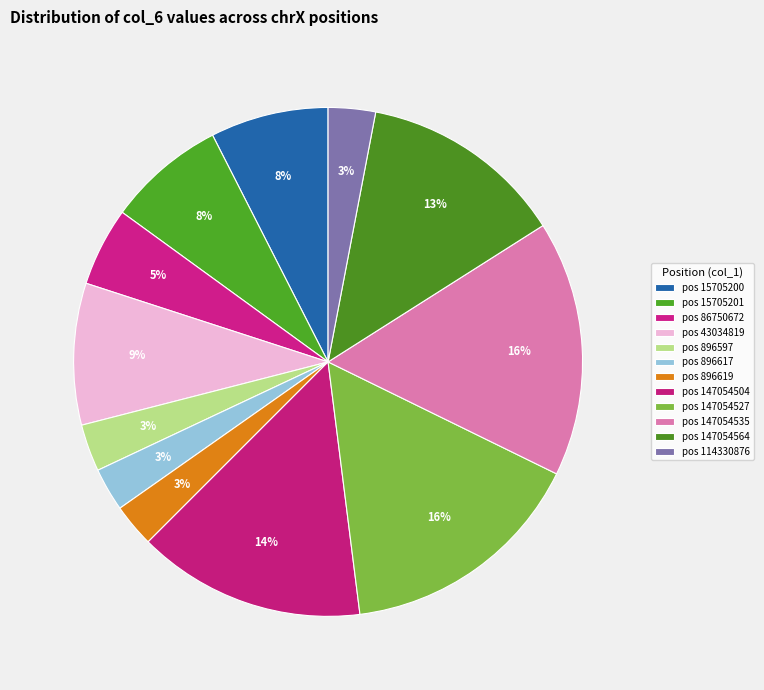

How many slices are in this pie chart?

12